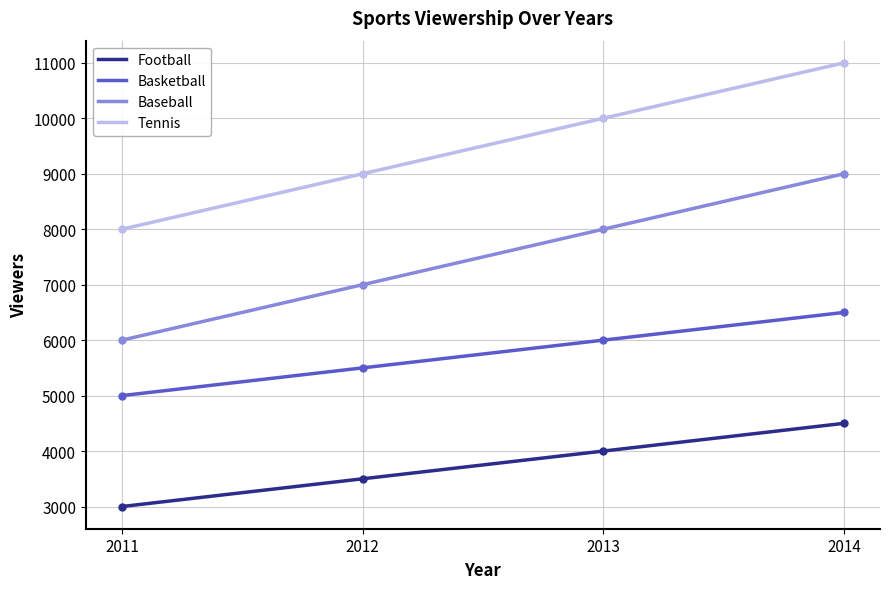

Which series has the widest spread of values?

Baseball